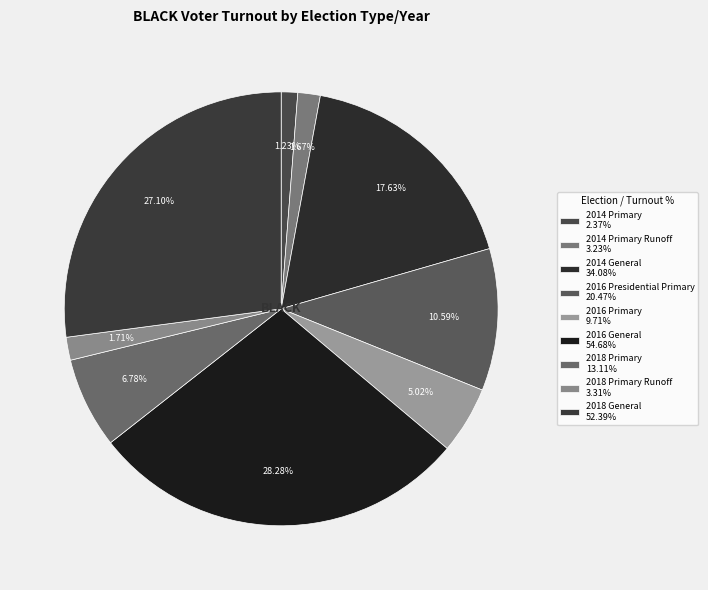

How many segments does this pie chart have?

9